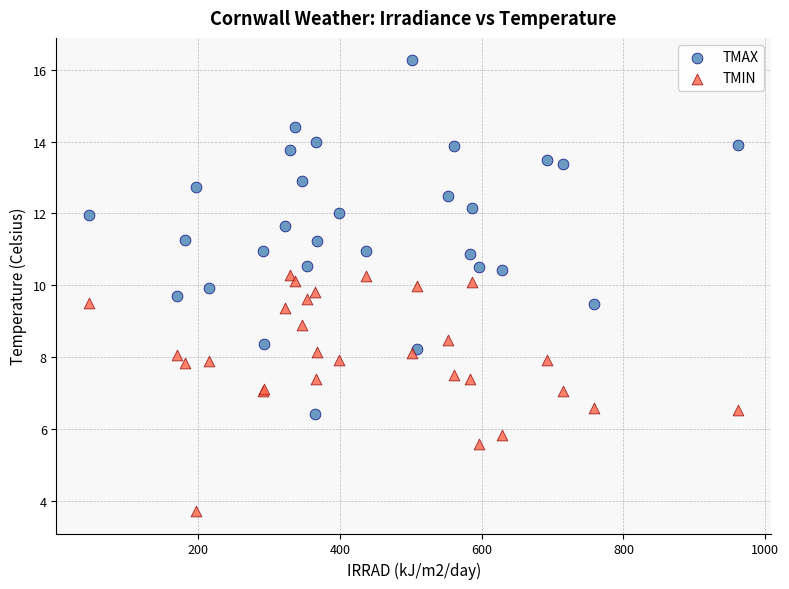

Which series contains the highest Y value?

TMAX